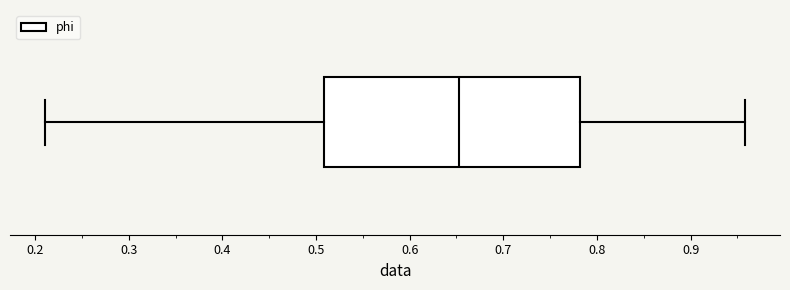

Read this box plot against the x-axis: the position of the median line, the range covered by the box, and the ends of both whiskers. The values are not printed on the chart, so give them approximately, as read against the axis.

median 0.65, box 0.51 to 0.78, whiskers 0.21 to 0.96